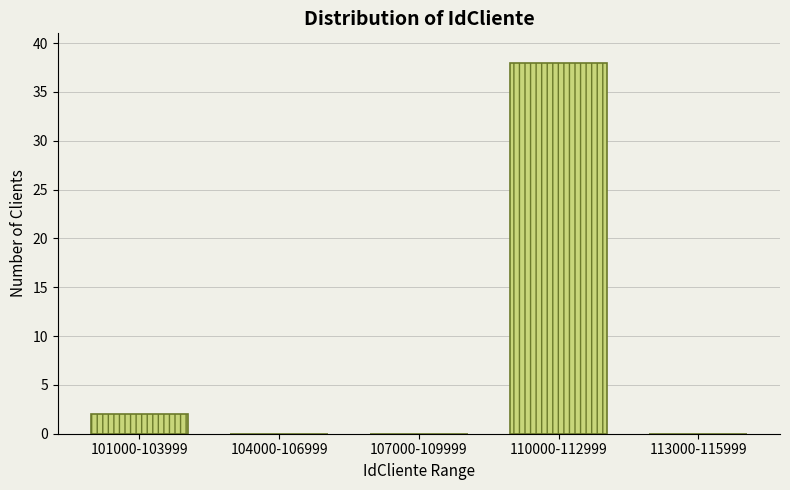

Reading left to right, extract all data points from this chart.

101000-103999=2	104000-106999=0	107000-109999=0	110000-112999=38	113000-115999=0